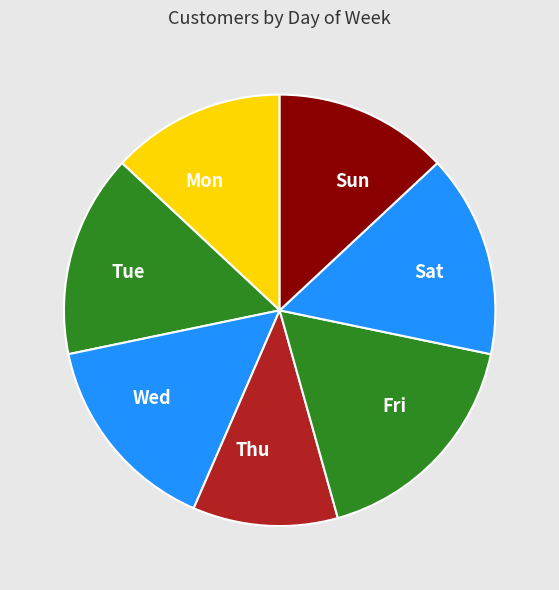

Which slice is the smallest?

Thu